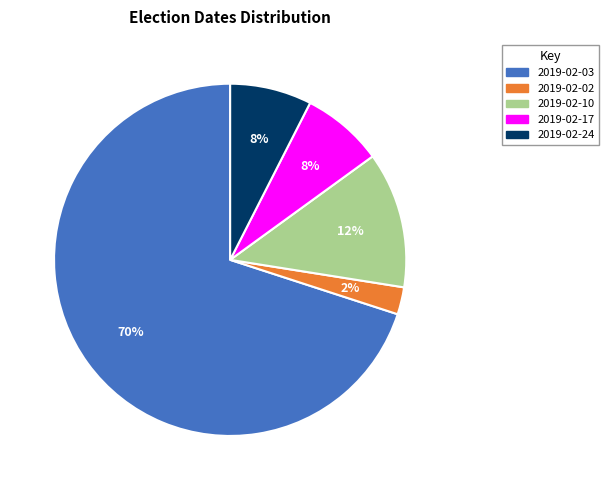

To the nearest percent, what percentage of the pie is 2019-02-17?

8%